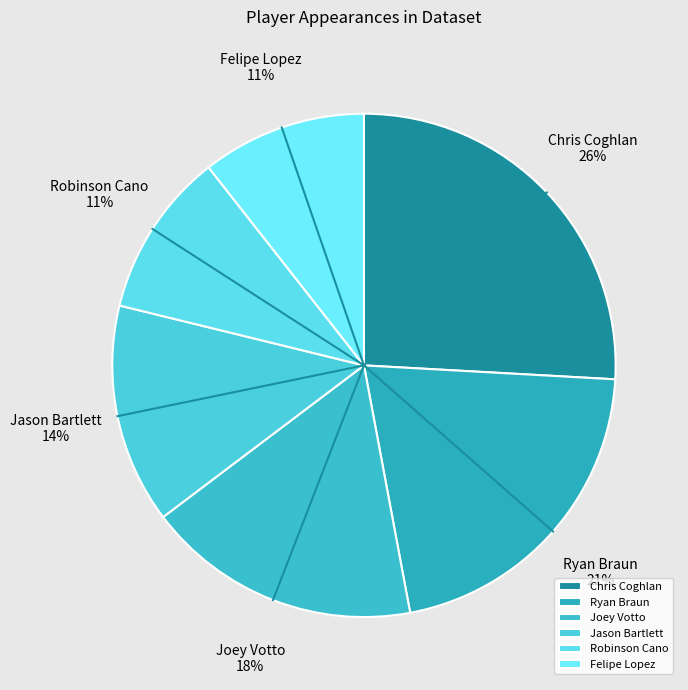

To the nearest percent, what is the average slice percentage?

17%